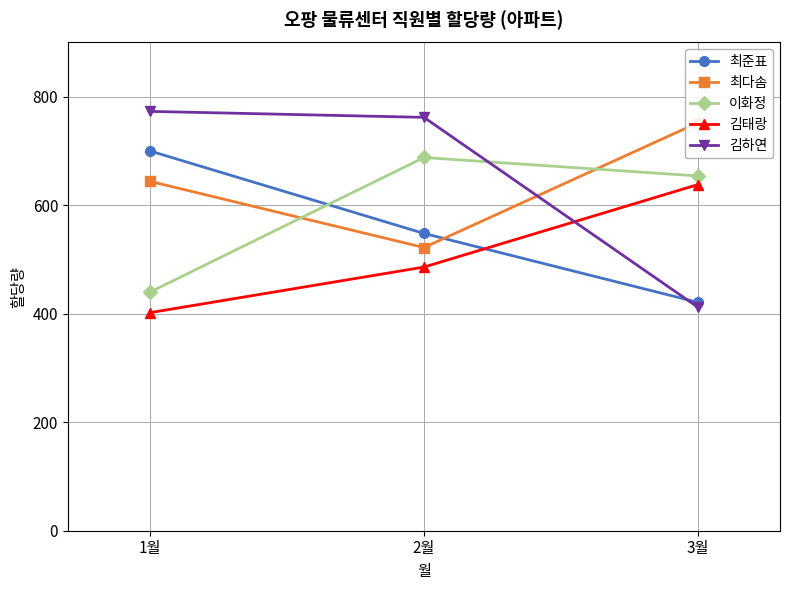

What is the approximate value of 김하연 at 1월?

773